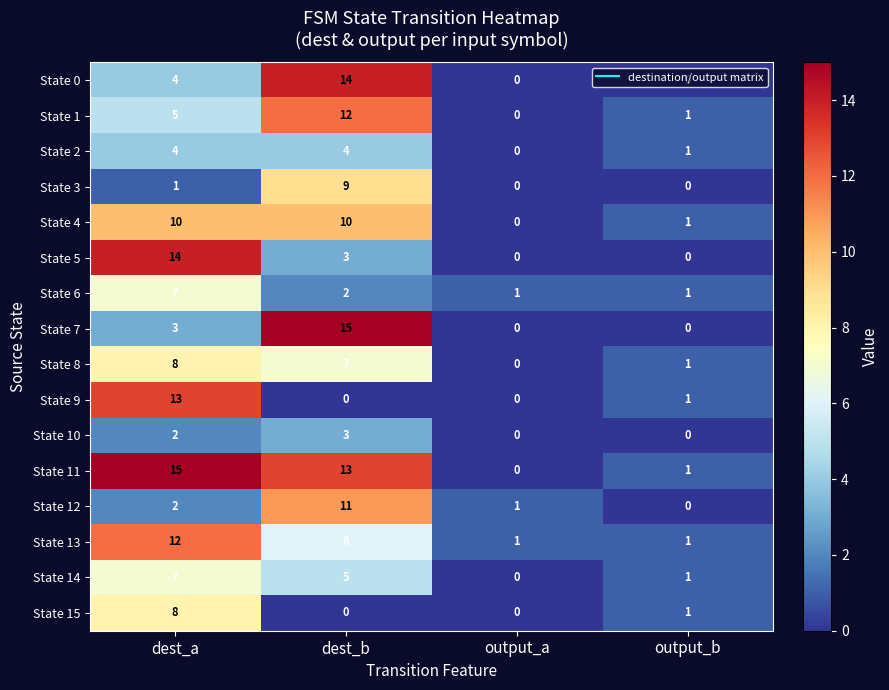

At which label is State 4 closest to 5?

output_b